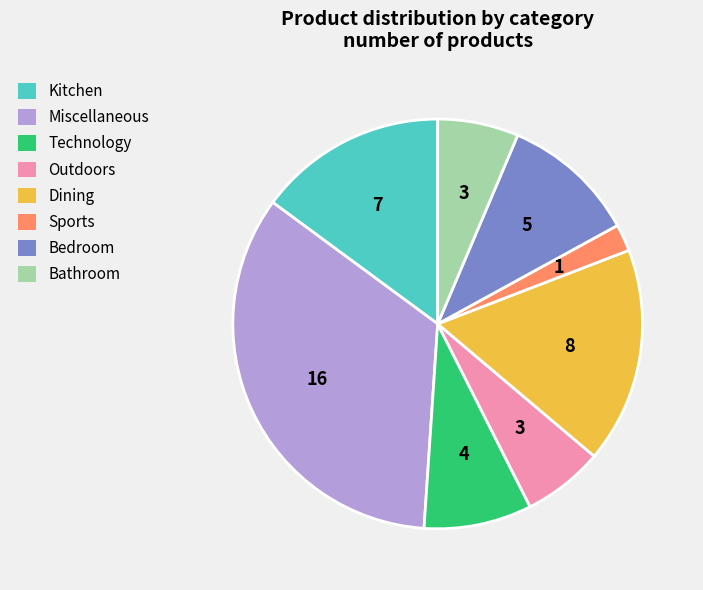

Combined, do Bathroom and Dining account for over 50%?

No